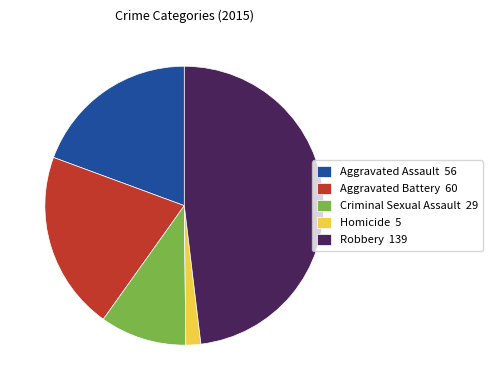

Is Aggravated Battery 60 the majority of the pie?

No